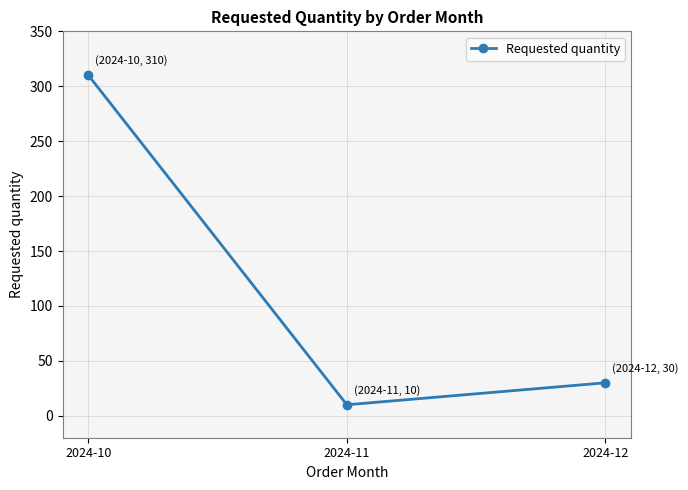

List the labels in order of value, largest first.

2024-10, 2024-12, 2024-11